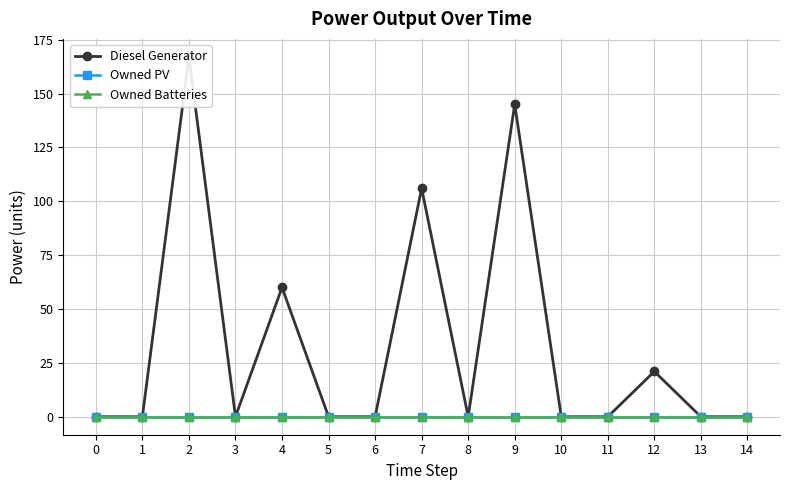

What is the sum of the Diesel Generator values at 7 and 9?

251